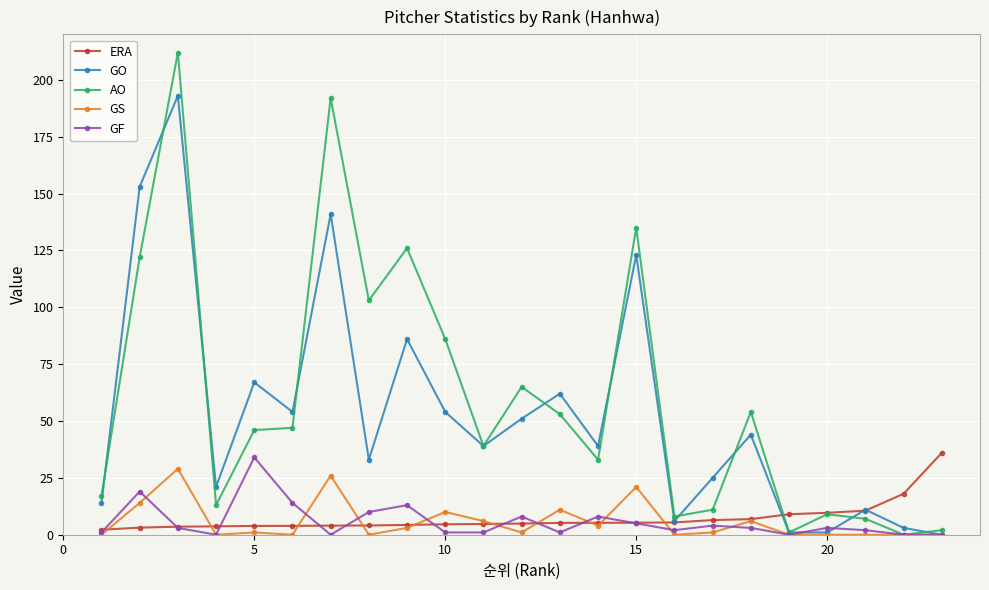

Which series has the widest spread of values?

AO